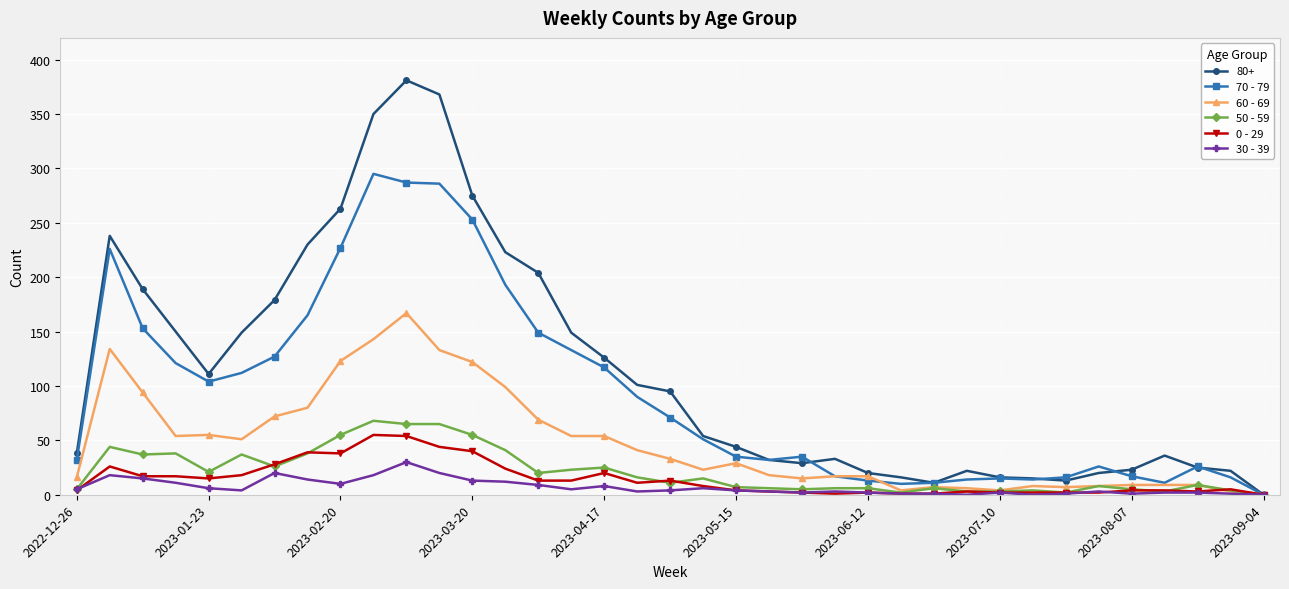

How many lines are shown in the chart?

6